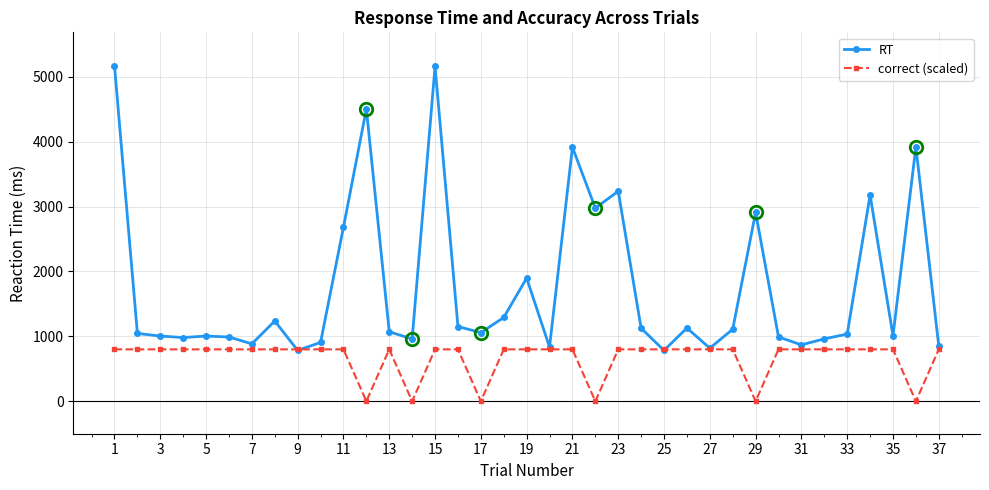

Is this an area chart (filled region under the line)?

No